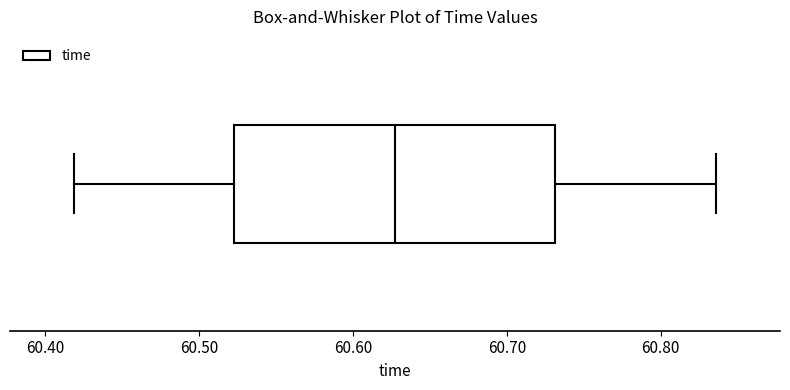

Read this box plot against the x-axis: the position of the median line, the range covered by the box, and the ends of both whiskers. The values are not printed on the chart, so give them approximately, as read against the axis.

median 60.63, box 60.52 to 60.73, whiskers 60.42 to 60.84